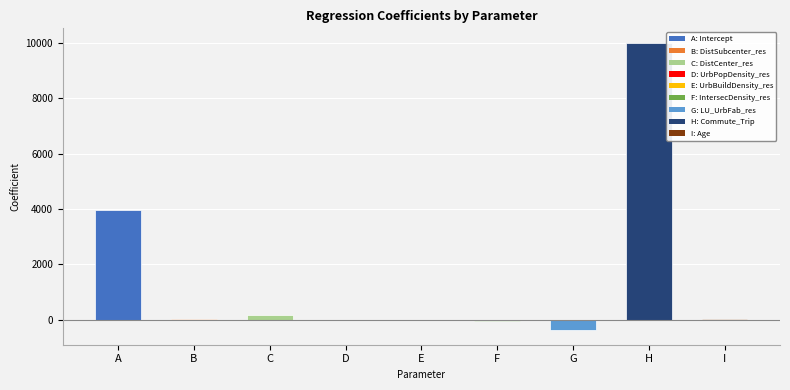

What is the average value?

1530.4